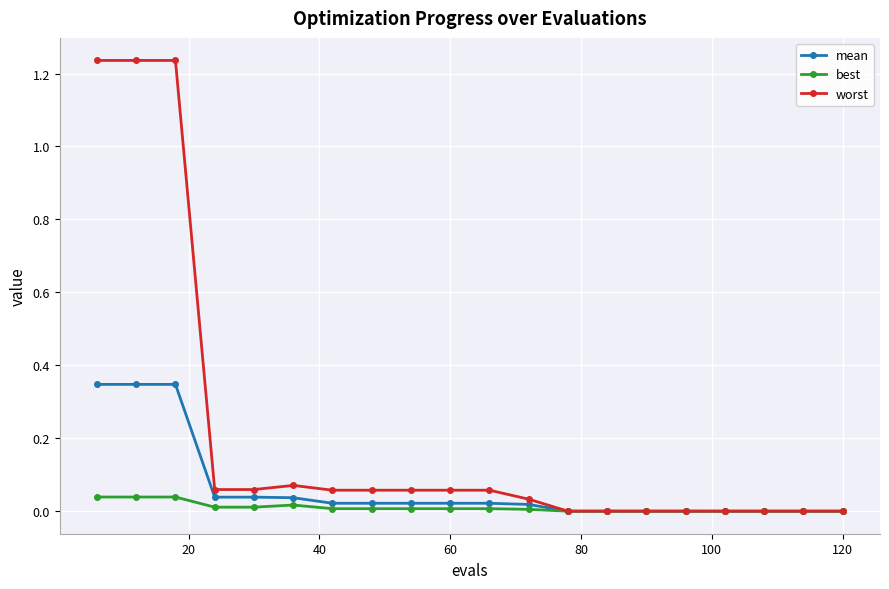

Which series has the largest total across all categories?

worst